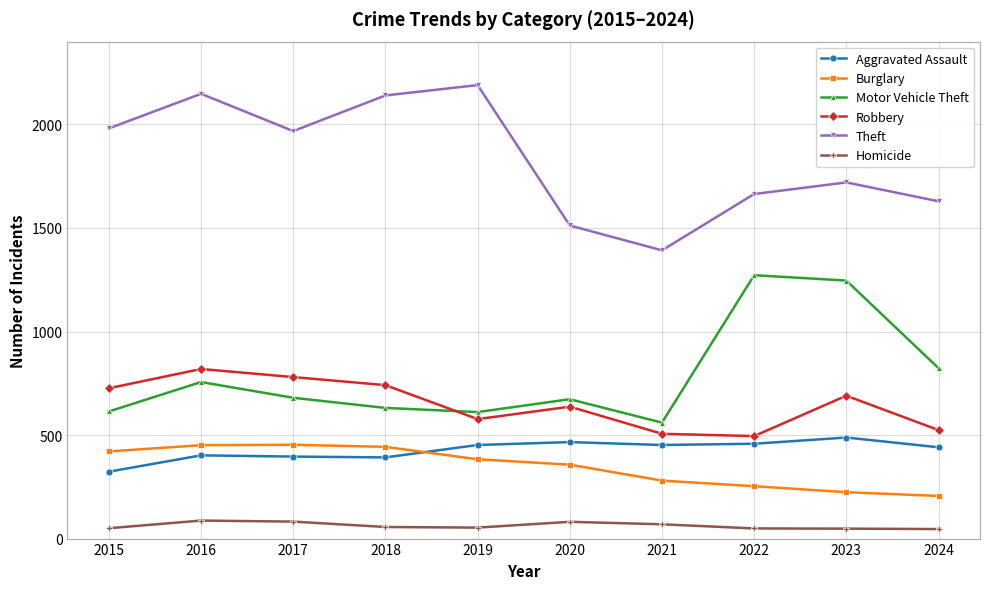

Is the value of Burglary at 2021 greater than the value of Robbery at 2019?

No